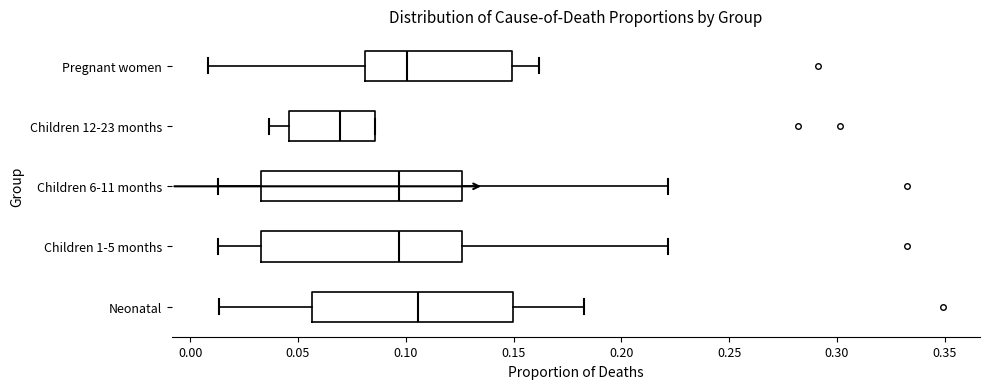

Which box has the furthest to the right median line?

Neonatal